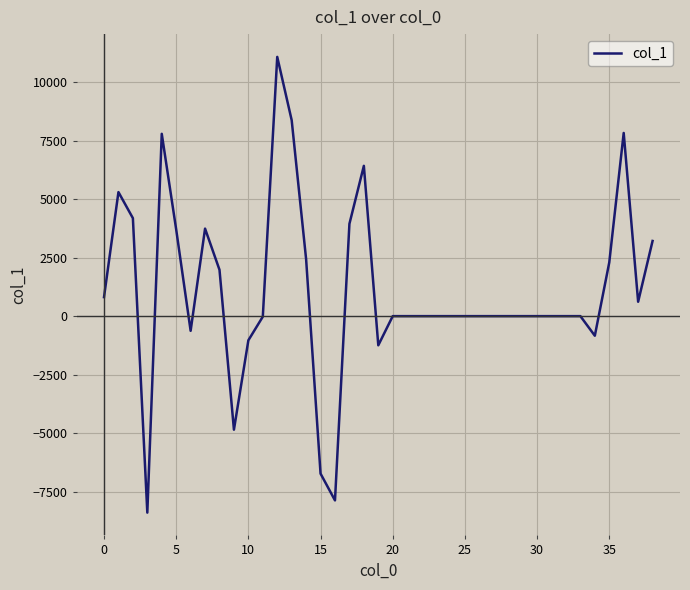

What is the smallest value displayed?

-8403.0